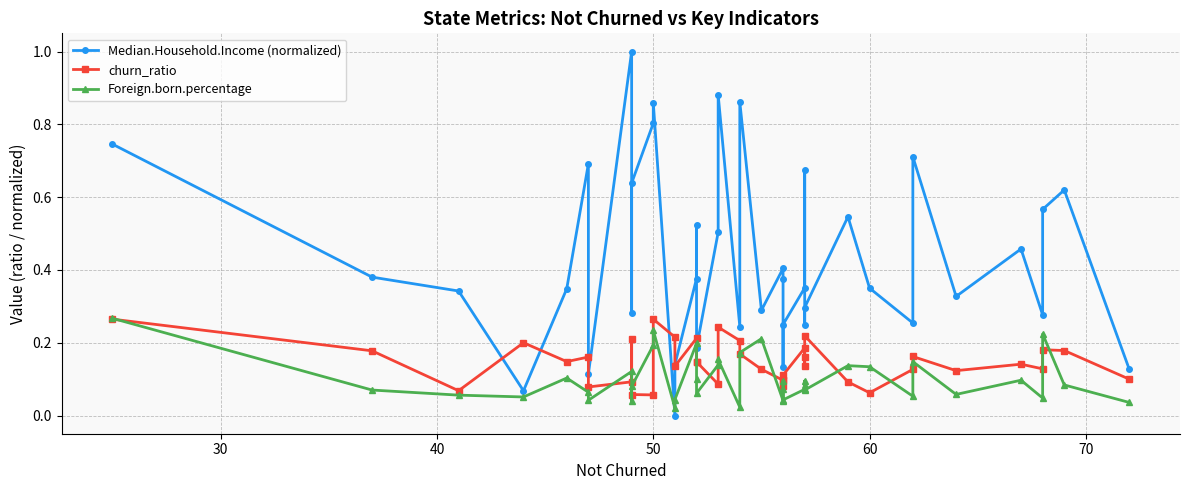

Count the number of categories in the chart.

40